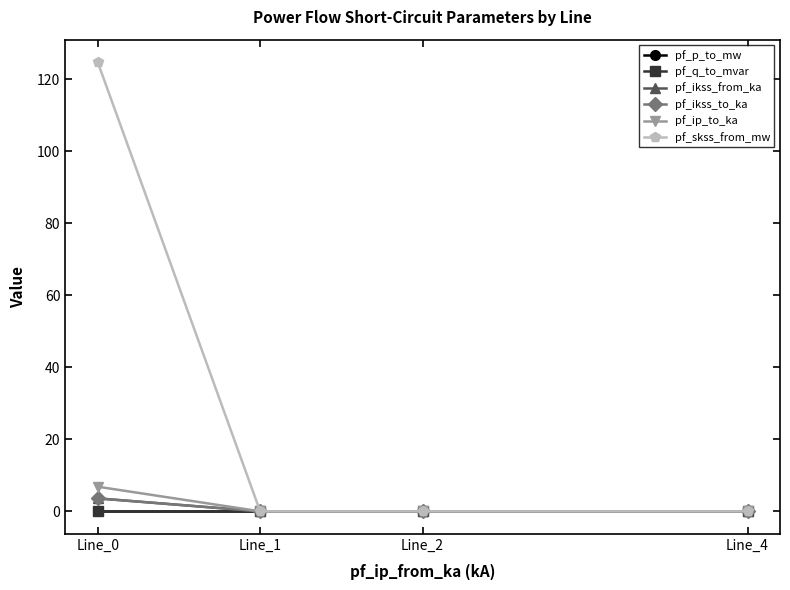

What is the highest value of the pf_ikss_to_ka series?

3.6